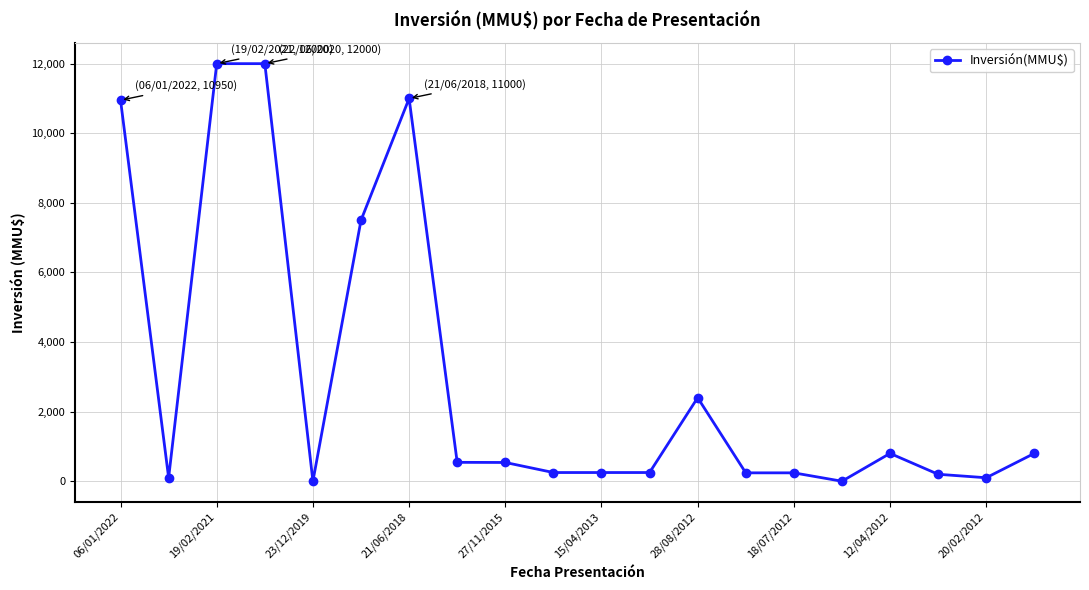

What is the sum of all values?

60163